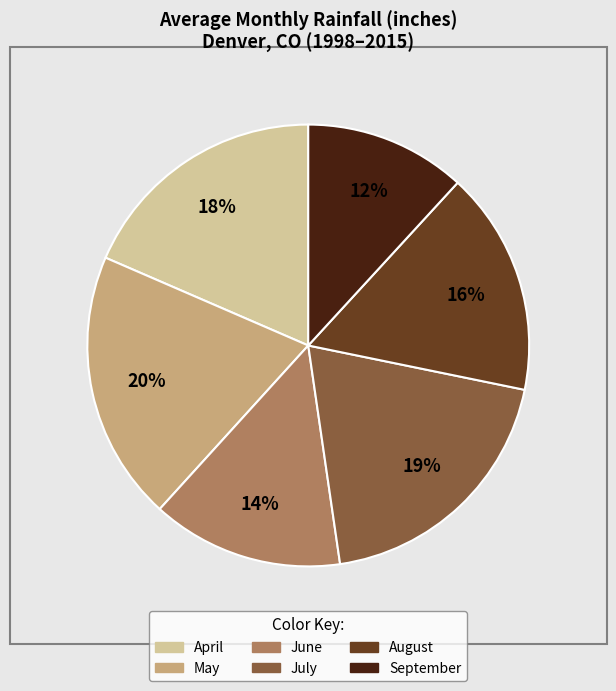

Is it true that April is 8% of the pie?

False